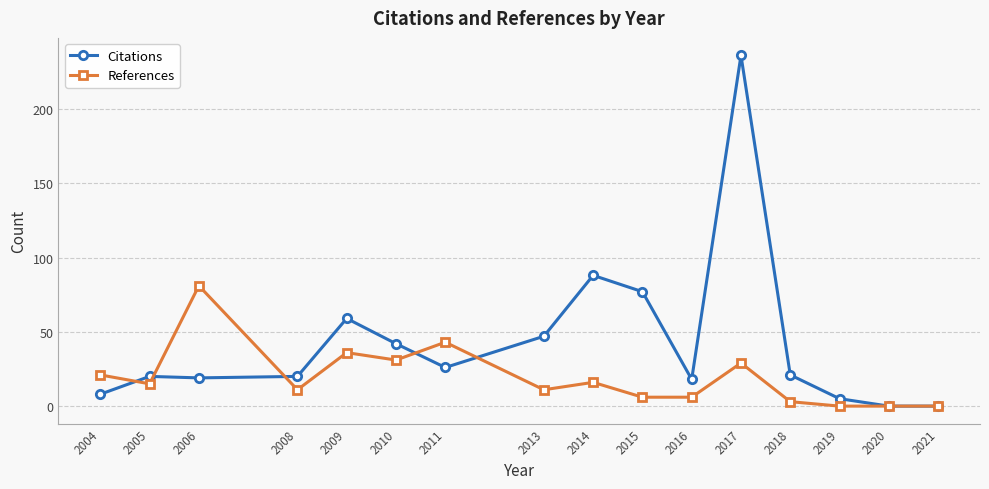

Rank the series by their average value, from lowest to highest.

References, Citations